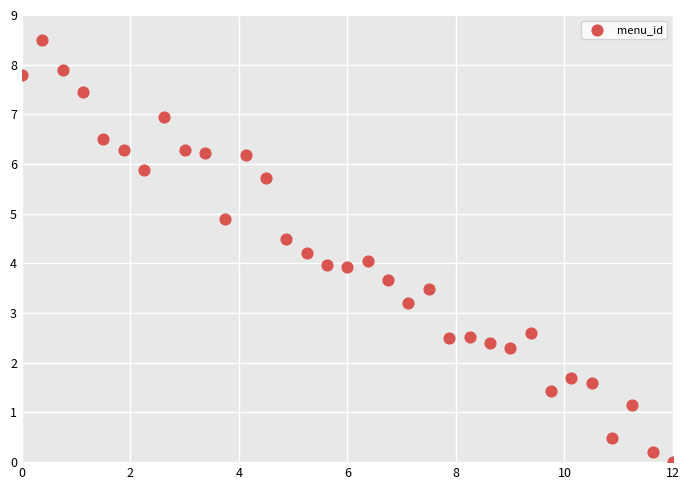

What is the range of X values (max minus min)?

12.0